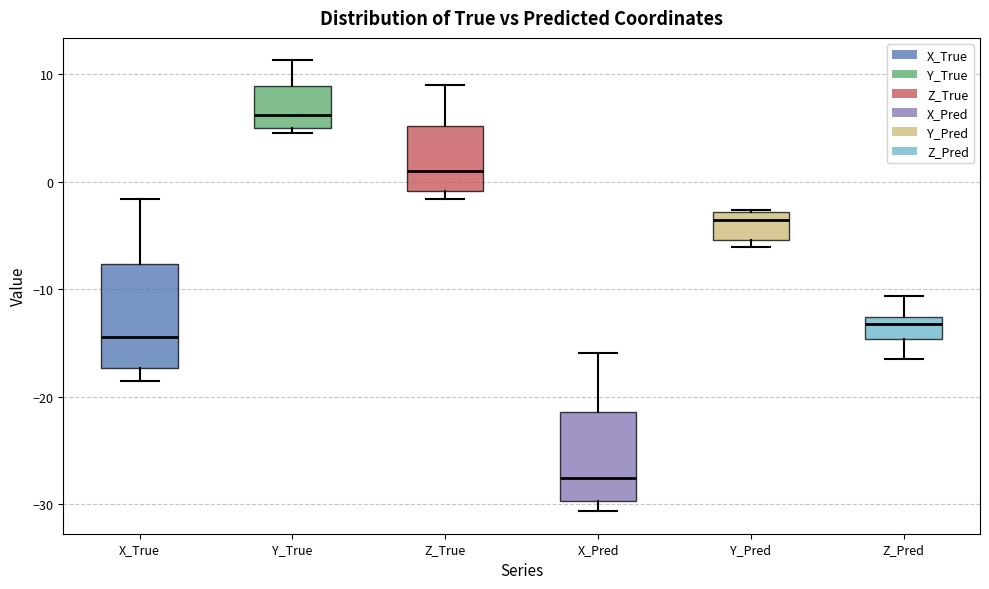

Reading left to right, read every box against the y-axis: the position of its median line, the range the box covers, and the ends of its whiskers. The values are not printed on the chart, so give them approximately, as read against the axis.

X_True: median -14, box -17 to -8, whiskers -19 to -2
Y_True: median 6, box 5 to 9, whiskers 5 (just below the box's lower edge) to 11
Z_True: median 1, box -1 to 5, whiskers -2 to 9
X_Pred: median -28, box -30 to -21, whiskers -31 to -16
Y_Pred: median -4, box -5 to -3, whiskers -6 to -3
Z_Pred: median -13 (just below the box's upper edge), box -15 to -13, whiskers -17 to -11